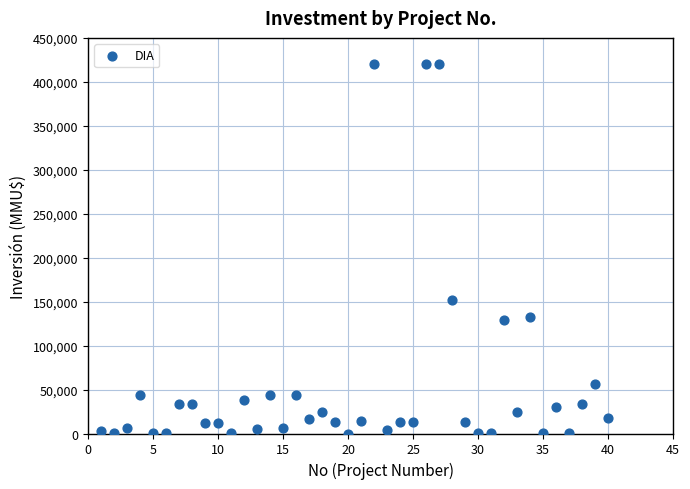

What is the range of Y values (max minus min)?

420000